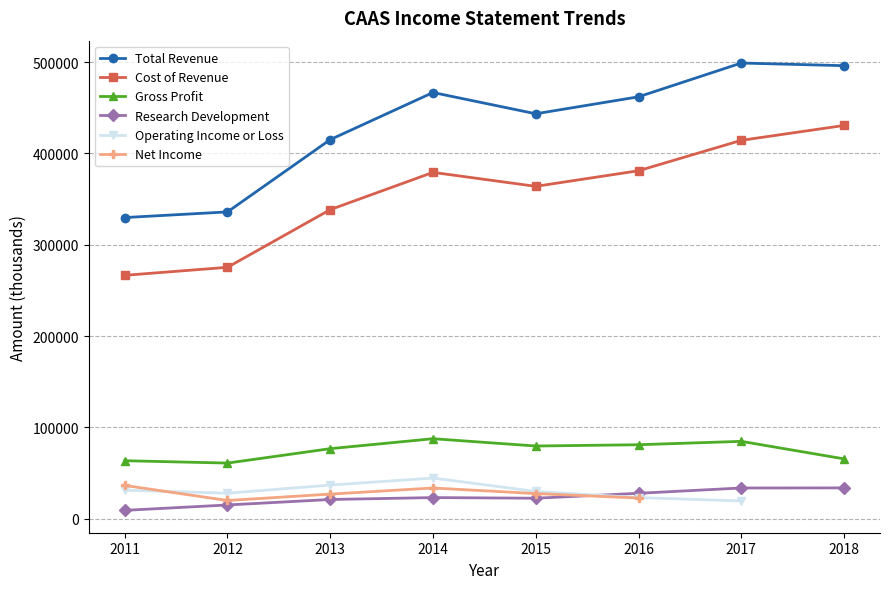

Where is Cost of Revenue nearest to the value 348600?

2013